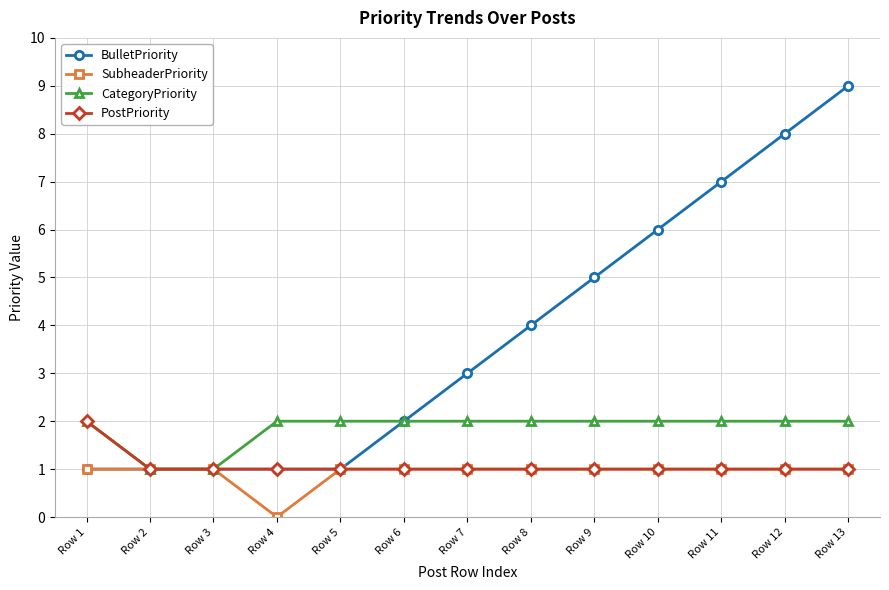

What is the average value of the SubheaderPriority series?

1